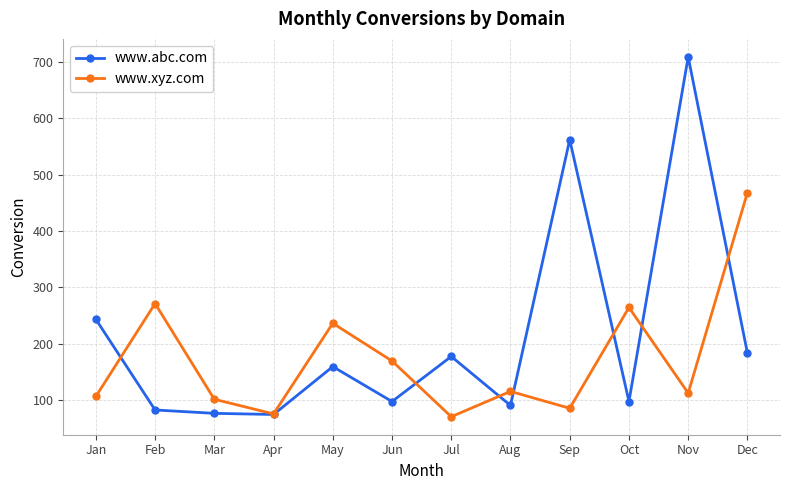

What is the difference between the maximum and minimum values in the www.xyz.com series?

398